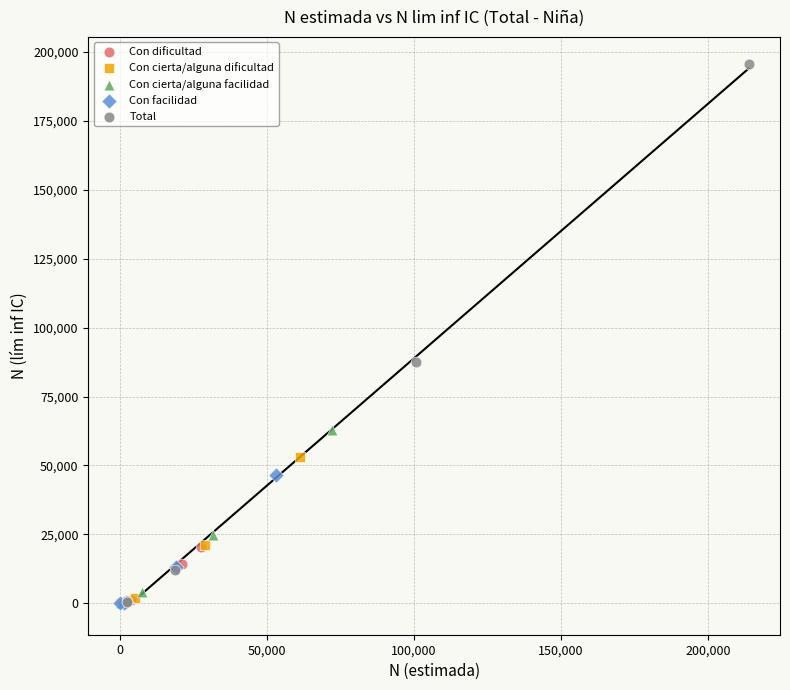

Which series reaches the maximum Y coordinate?

Total